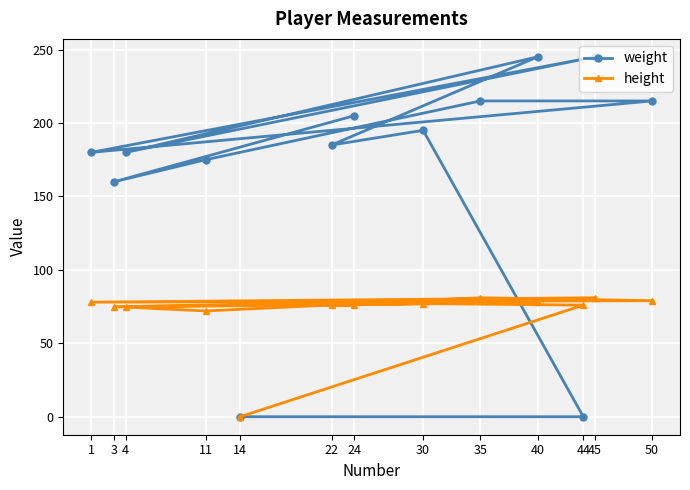

Rank the categories by height value from highest to lowest.

35, 45, 50, 1, 40, 30, 24, 22, 44, 3, 4, 11, 14